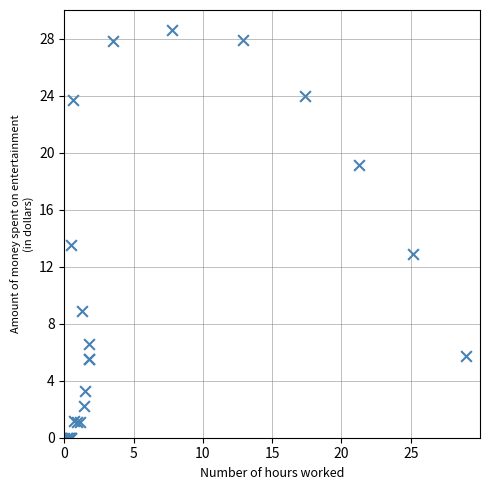

What Y value in the scatter plot is closest to 14?

13.5